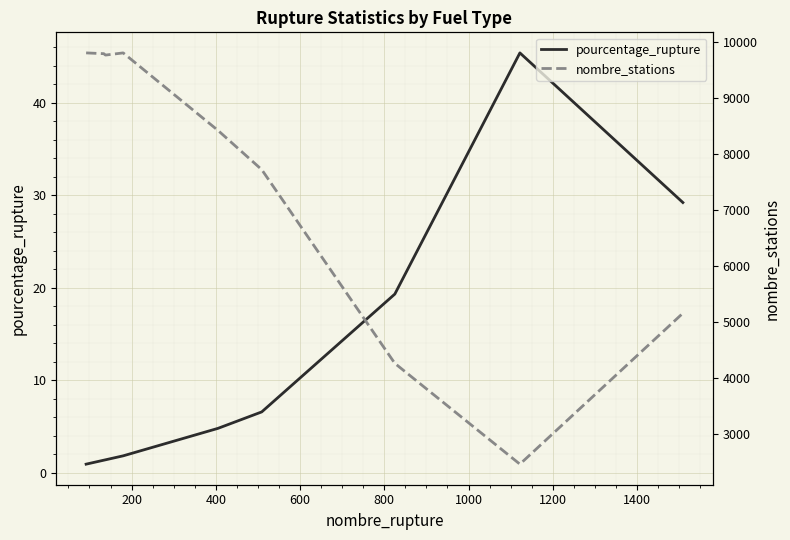

True or false: pourcentage_rupture has a value of 6.3 at 800.

False